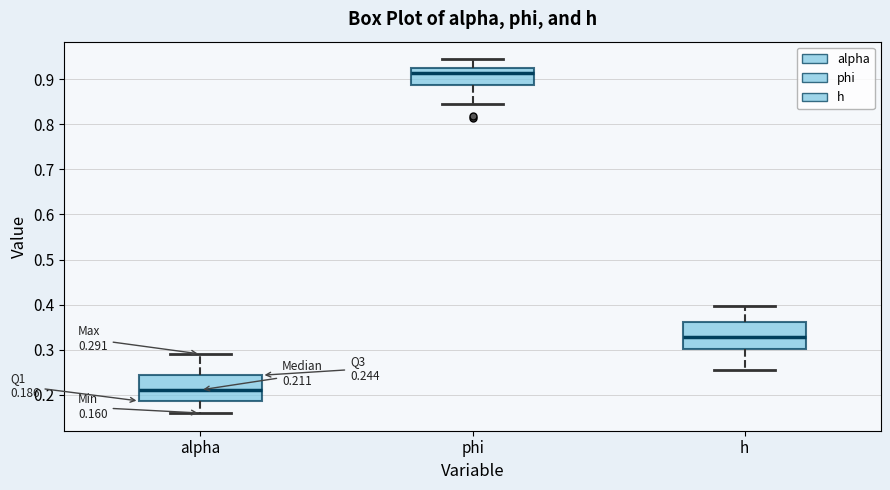

Which box has the highest median line?

phi